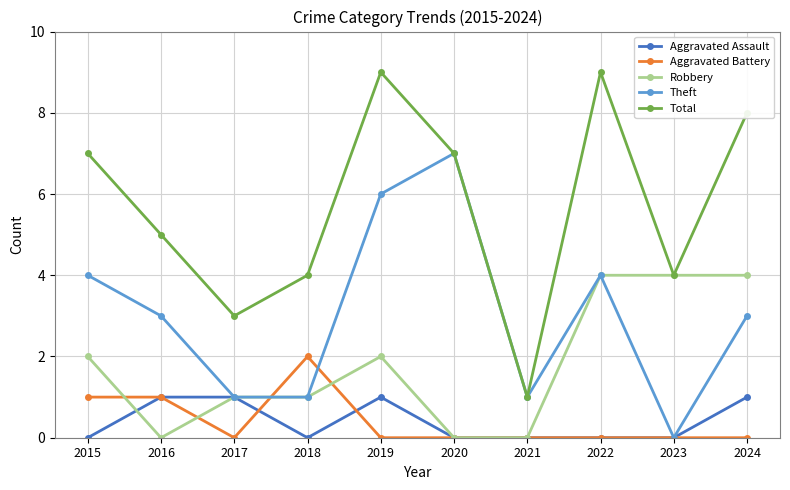

What is the value of the Theft point at the 3rd from the left?

1